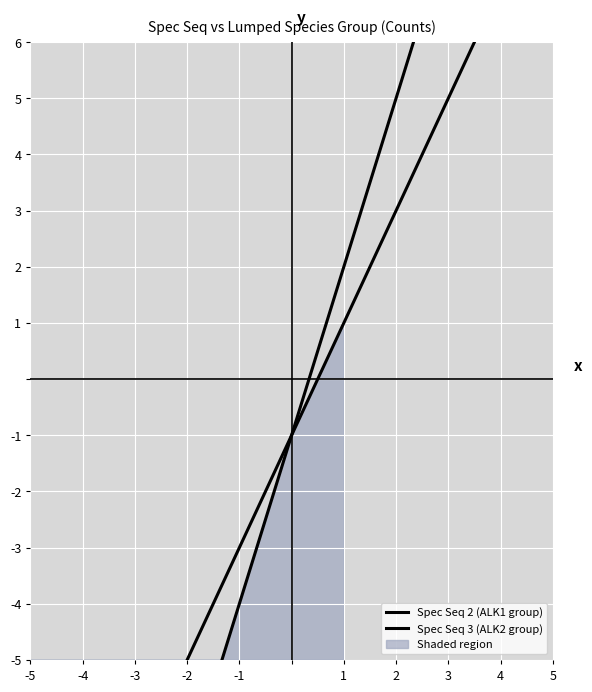

Which series has the largest total across all categories?

Spec Seq 2 (ALK1 group)